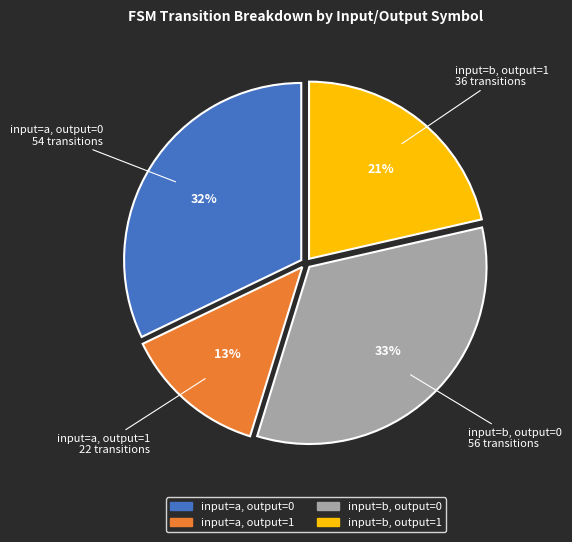

To the nearest percent, what percentage of the pie is input=b, output=0?

33%